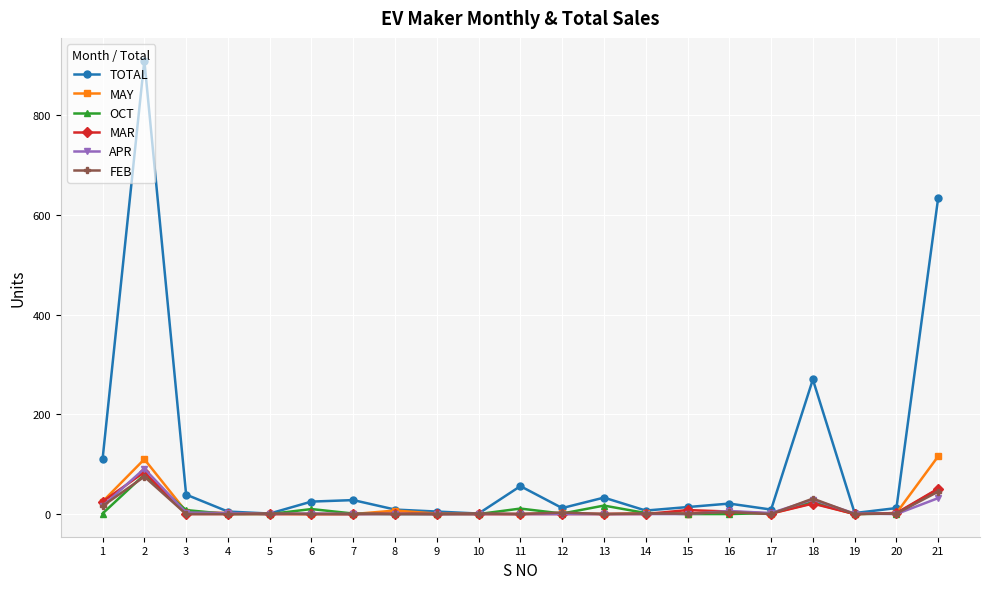

Which series has the largest total across all categories?

TOTAL